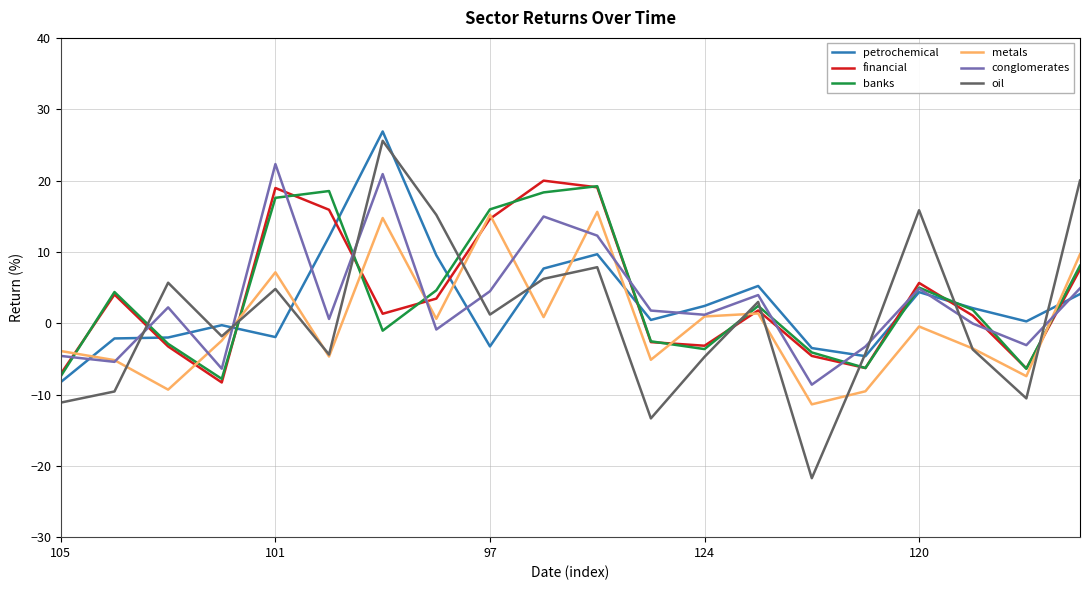

True or false: conglomerates and oil intersect in this chart.

True